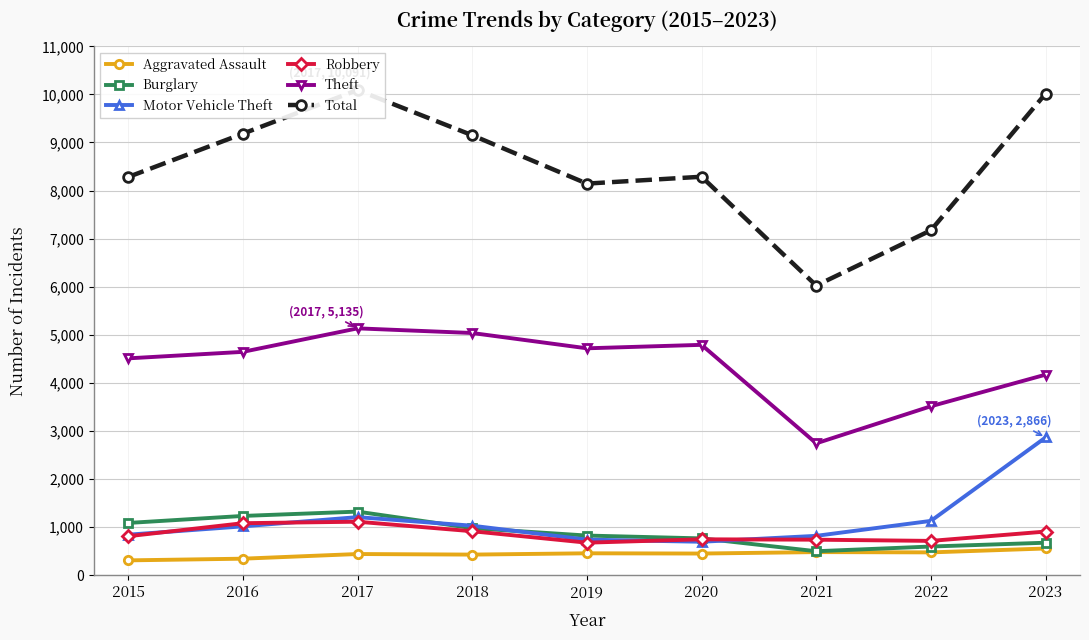

At which category does the chart reach its minimum across all series?

2015